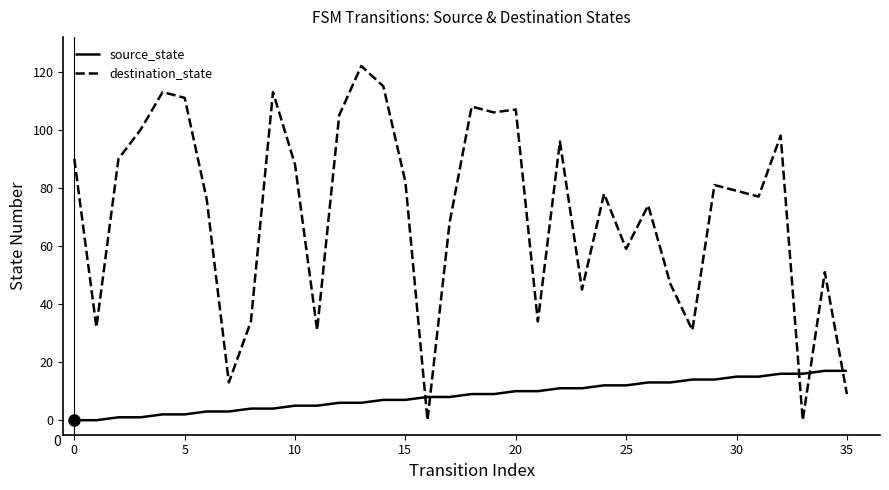

What is the maximum value for destination_state?

122